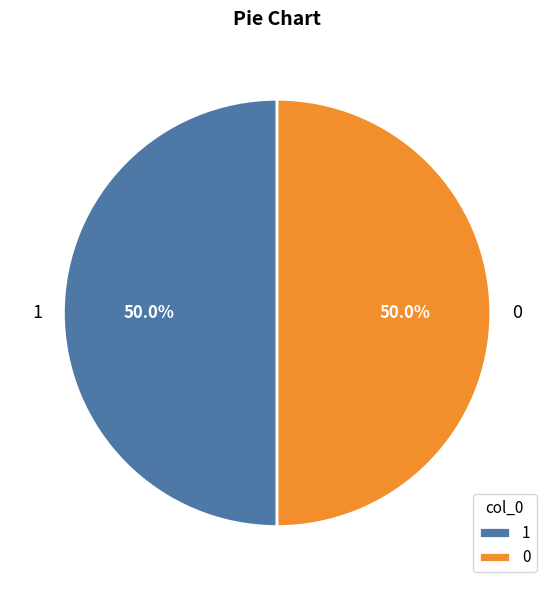

To the nearest percent, what is the difference between the largest and smallest slice percentages?

0%